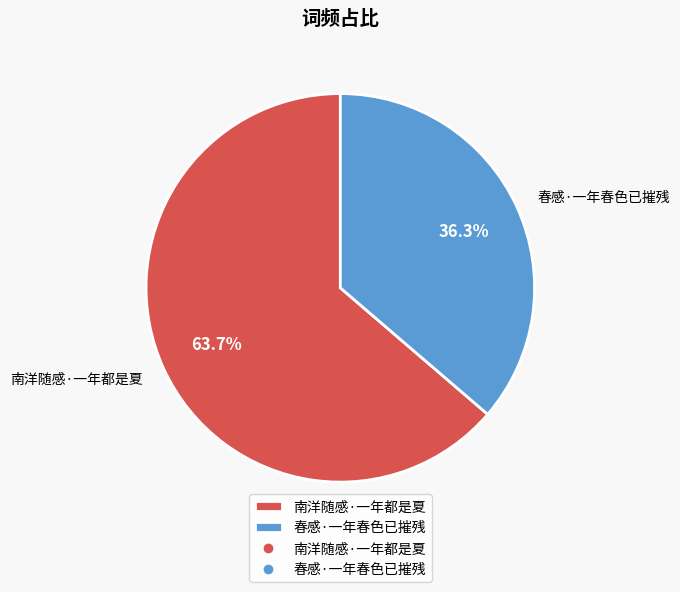

To the nearest percent, what percentage of the pie is 南洋随感·一年都是夏?

64%